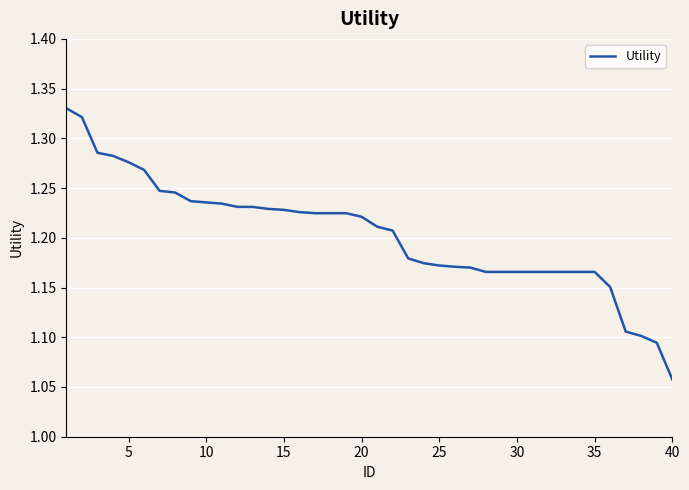

What is the difference between the maximum and minimum values?

0.3